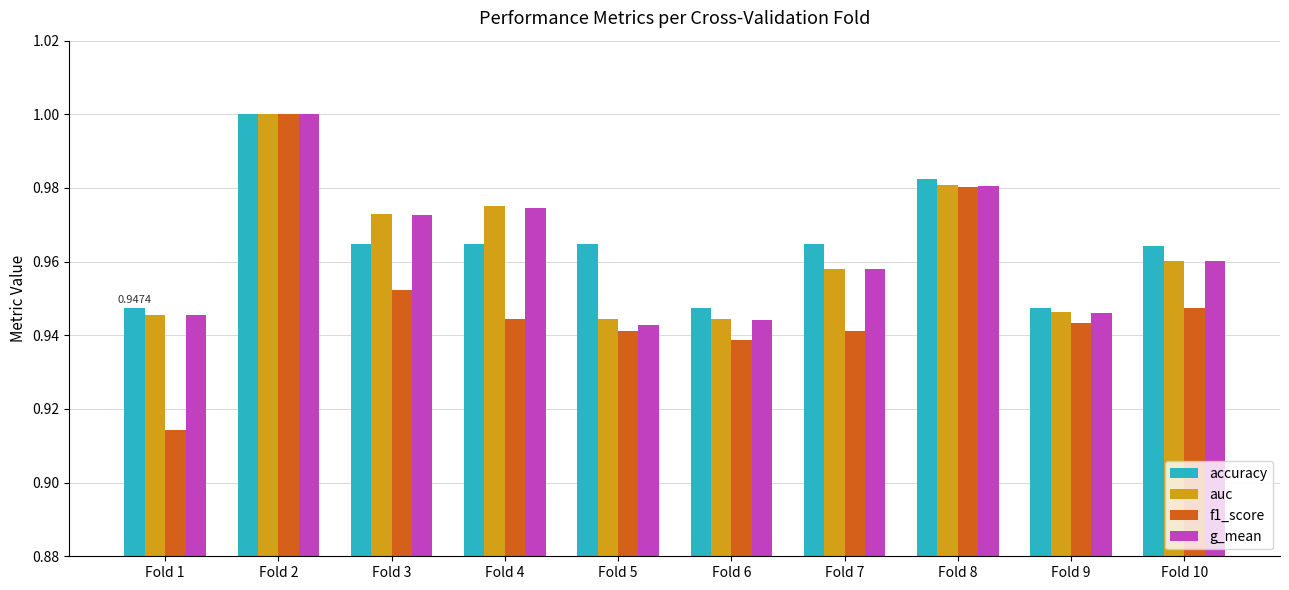

Is the value of auc at Fold 5 greater than the value of accuracy at Fold 3?

No